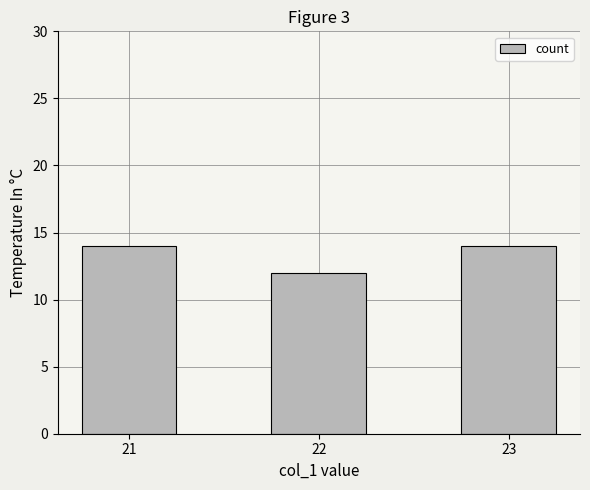

What is the smallest value displayed?

12